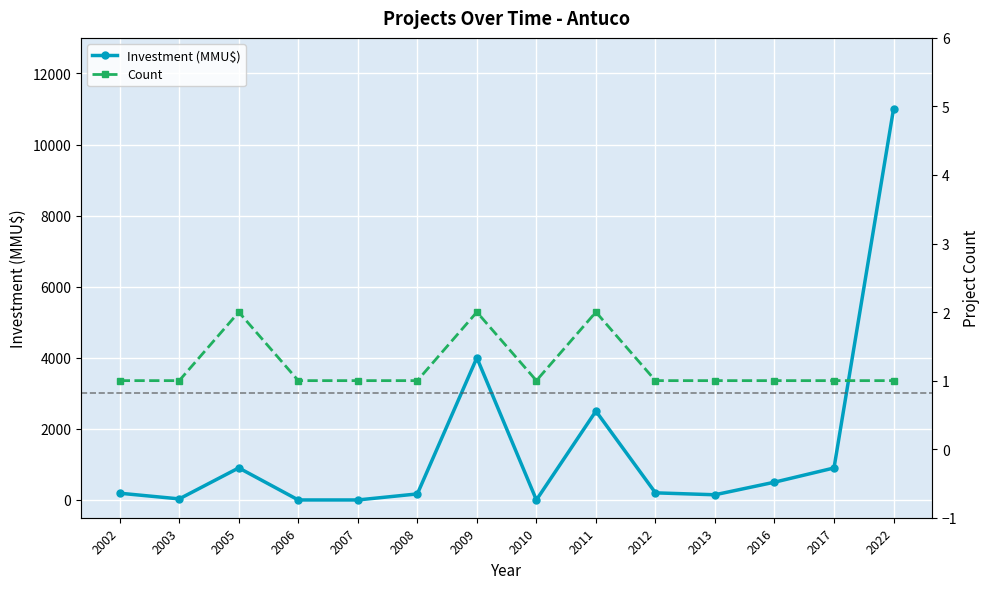

What is the value of the Count point at the 1st from the left?

1